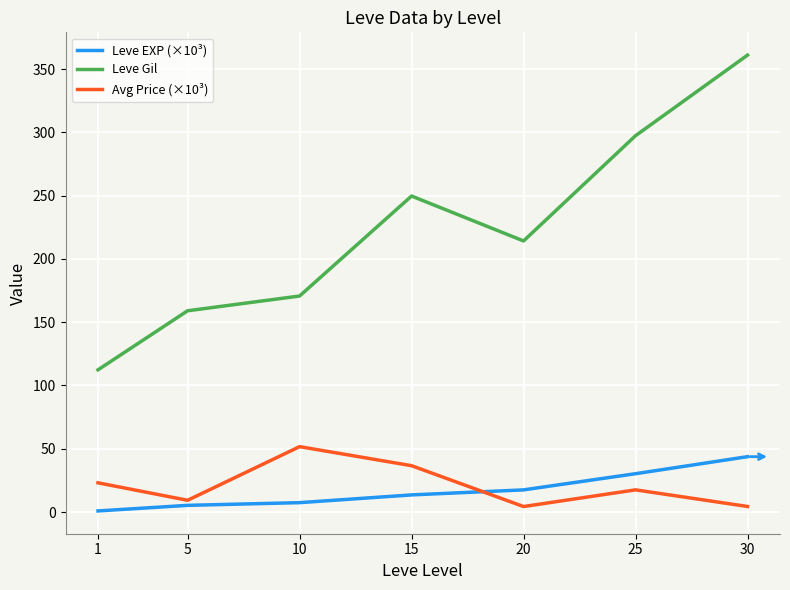

At how many categories does at least one series exceed 139?

6